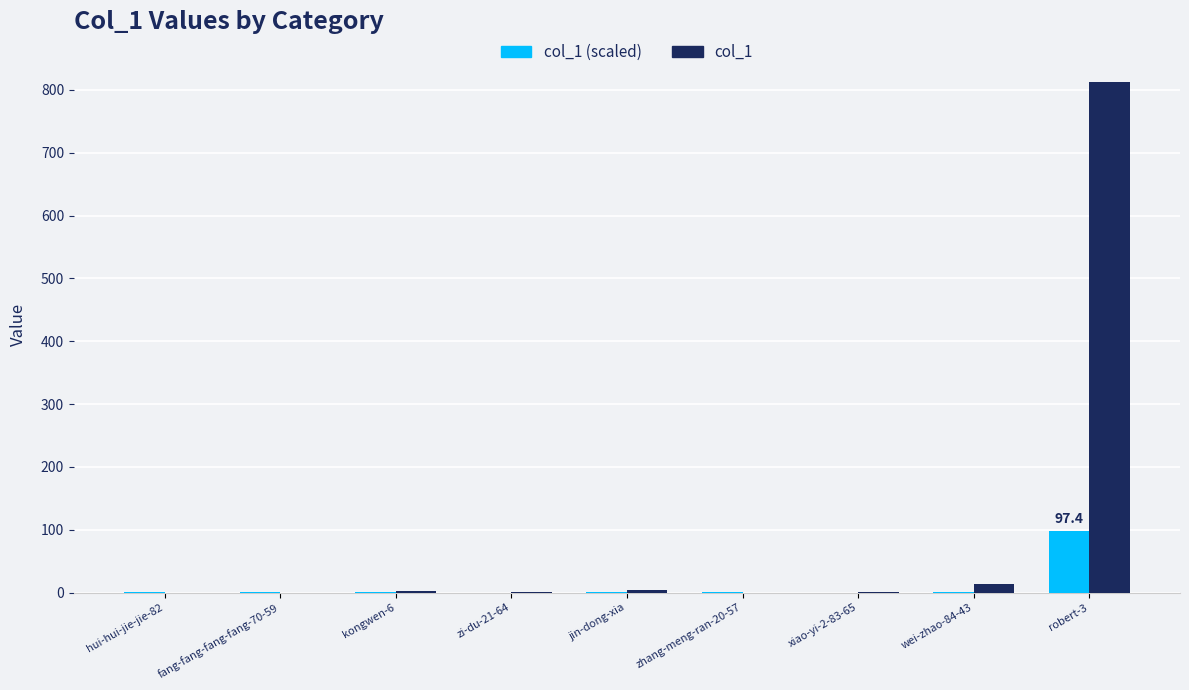

What is the sum of all col_1 (scaled) values?

101.5